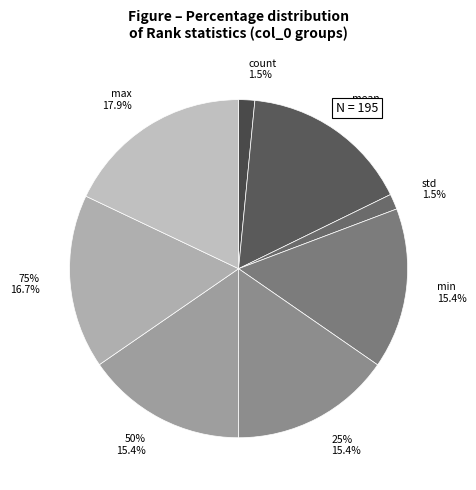

How many segments does this pie chart have?

8